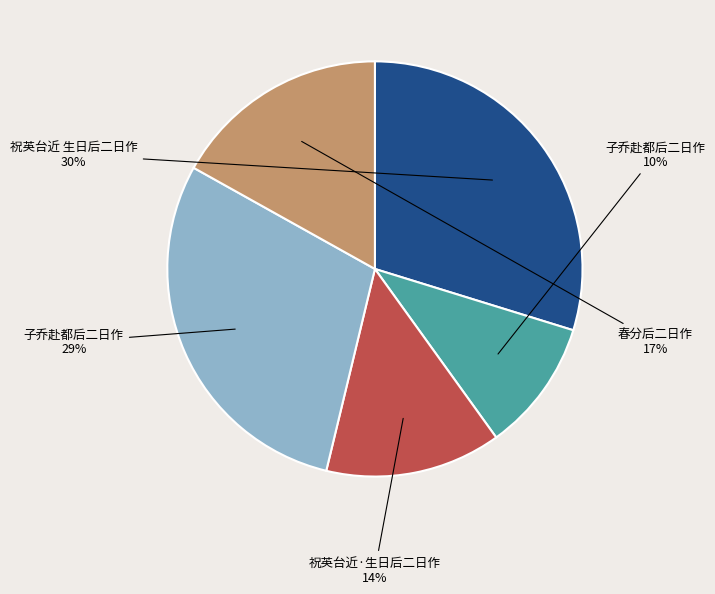

Count the number of slices in the pie.

5